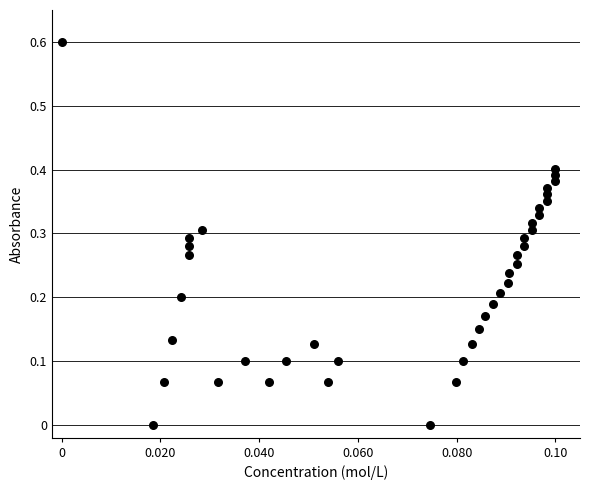

What is the range of Y values (max minus min)?

0.6